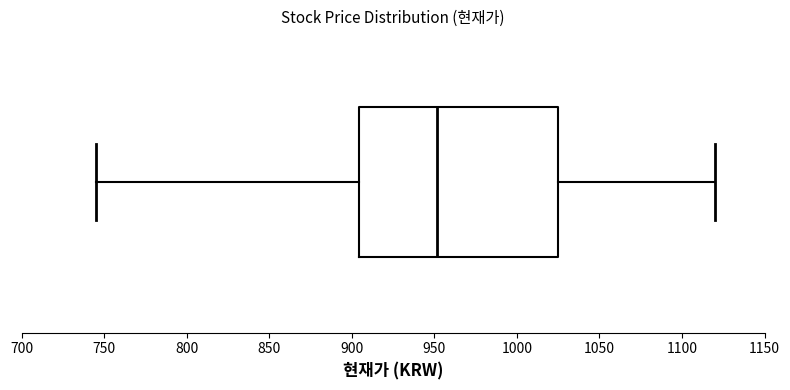

Where does the right whisker of the box end on the x-axis? The values are not printed on the chart, so give them approximately, as read against the axis.

1120